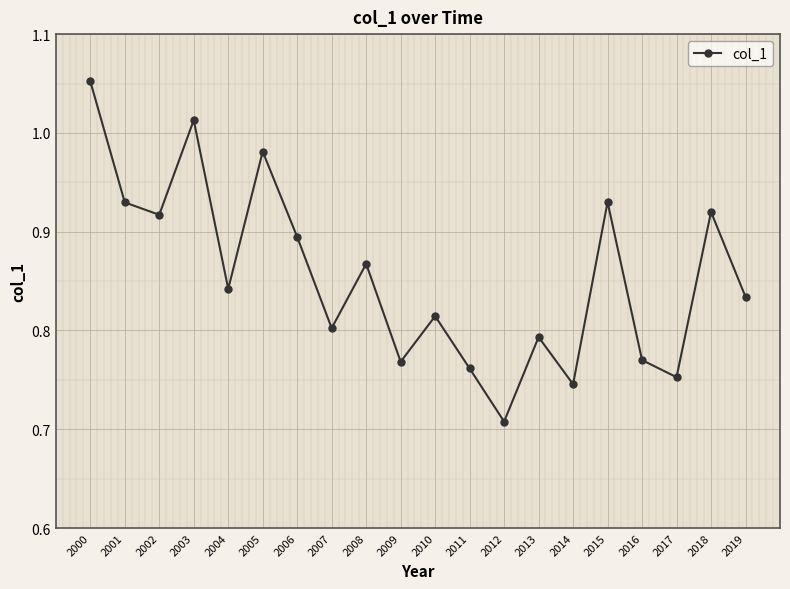

Between 2017 and 2014, which is larger?

2017